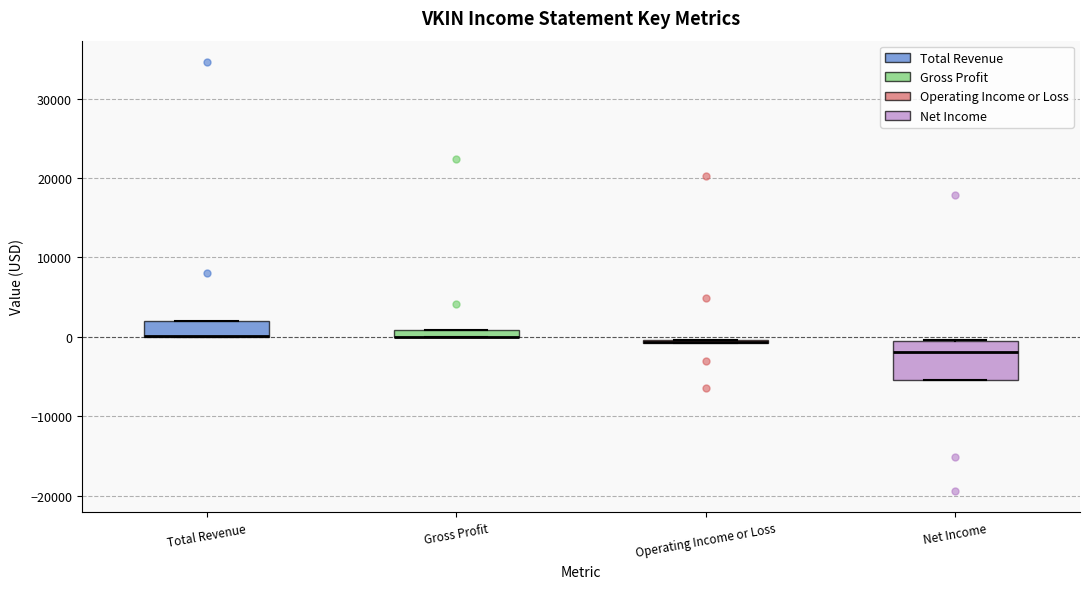

Where does the median line of the box for Net Income sit on the y-axis? The values are not printed on the chart, so give them approximately, as read against the axis.

-2000